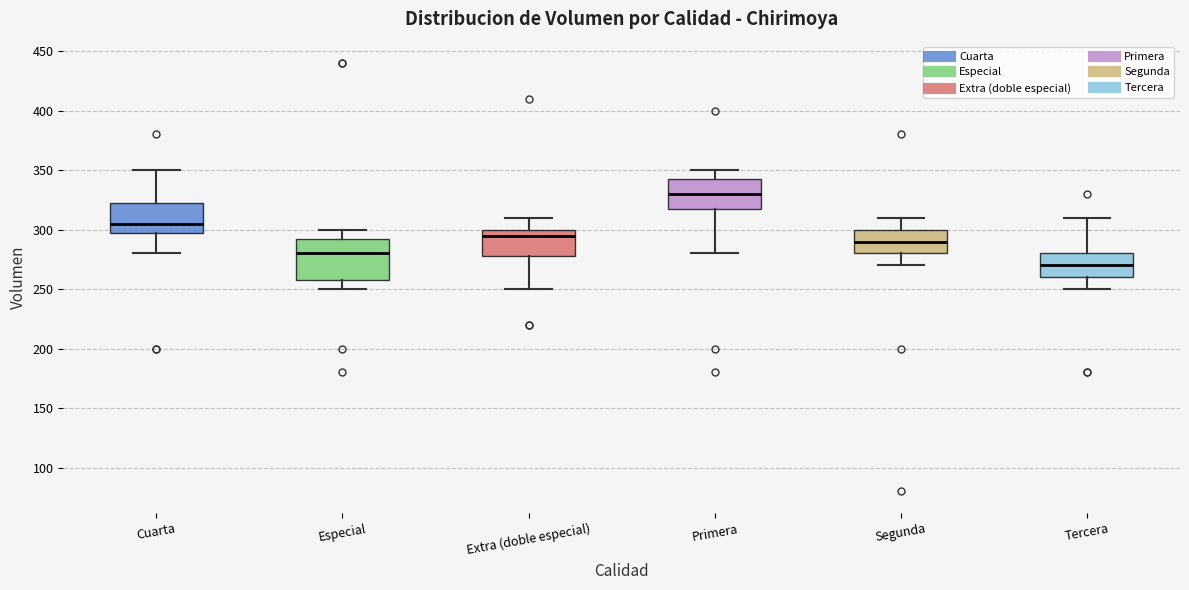

Reading left to right, transcribe this box plot: for each box, give where its median line is, the range the box spans, and where its two whiskers end, as read against the y-axis. The values are not printed on the chart, so give them approximately, as read against the axis.

Cuarta: median 305, box 300 to 325, whiskers 280 to 350
Especial: median 280, box 260 to 295, whiskers 250 to 300
Extra (doble especial): median 295, box 280 to 300, whiskers 250 to 310
Primera: median 330, box 320 to 345, whiskers 280 to 350
Segunda: median 290, box 280 to 300, whiskers 270 to 310
Tercera: median 270, box 260 to 280, whiskers 250 to 310